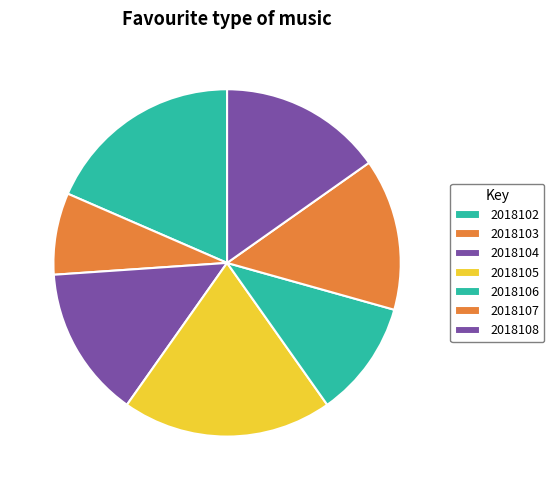

Do 2018104 and 2018105 together represent more than half of the pie?

No